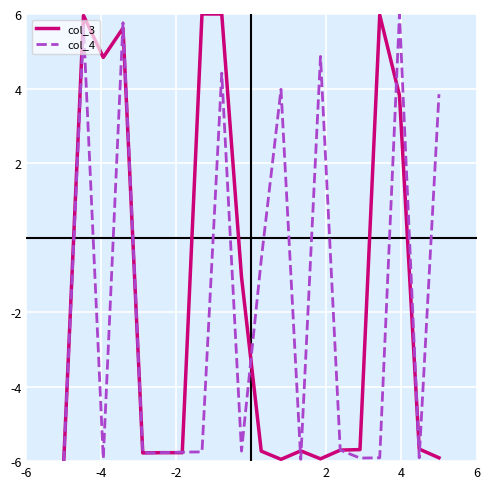

What is the smallest value displayed?

-6.0